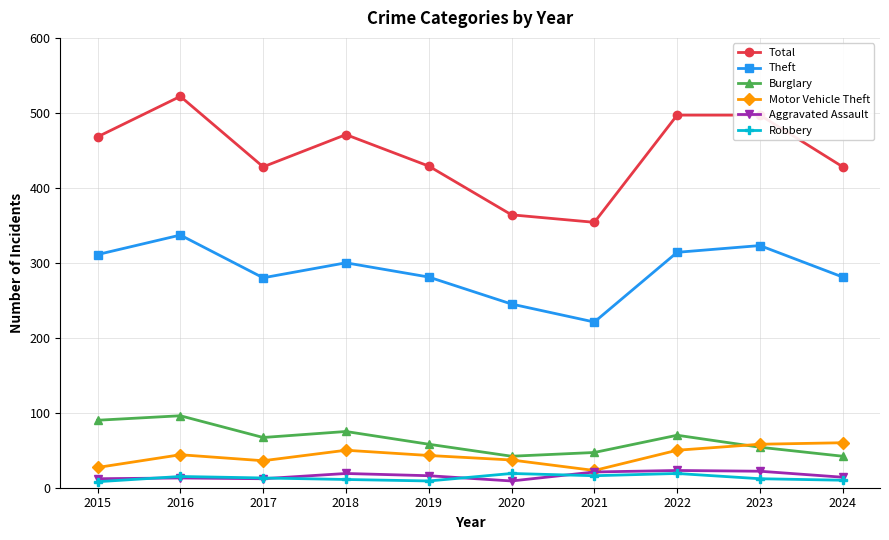

At how many categories does at least one series exceed 255?

10